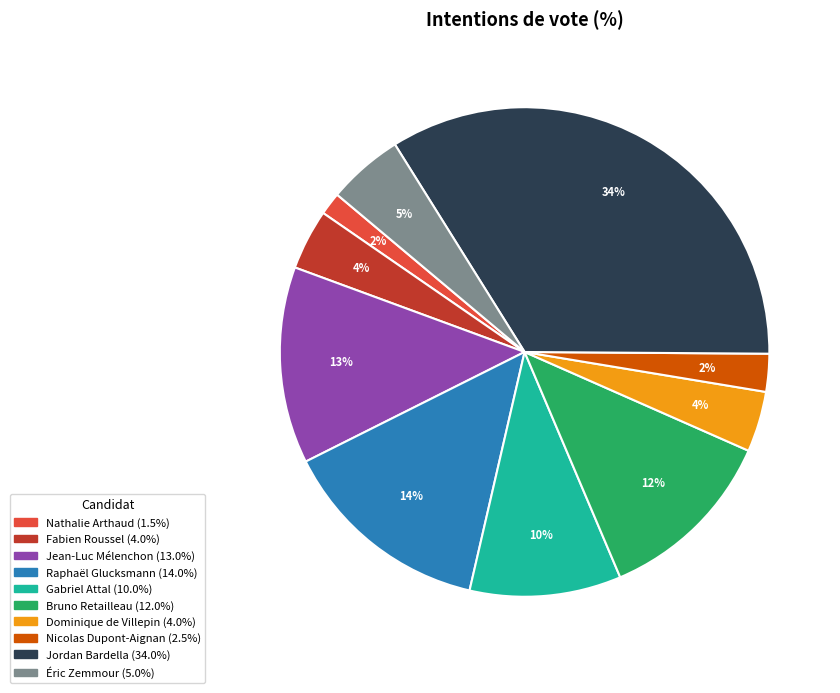

Approximately how many times larger is the value at Éric Zemmour compared to Gabriel Attal?

0.5